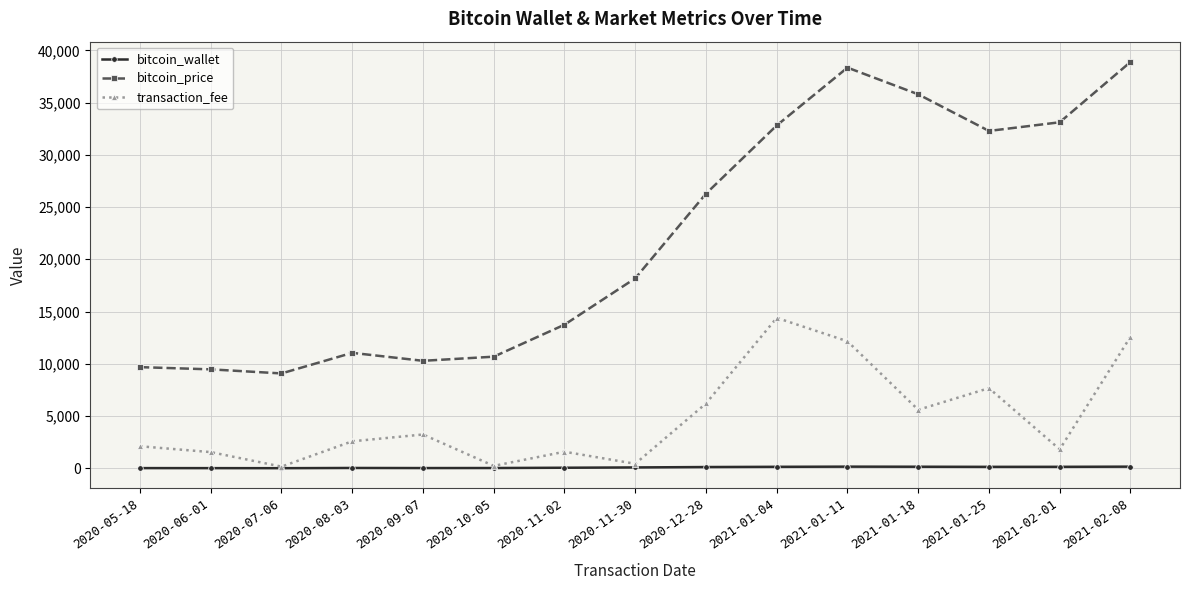

Rank the series by their average value, from lowest to highest.

bitcoin_wallet, transaction_fee, bitcoin_price